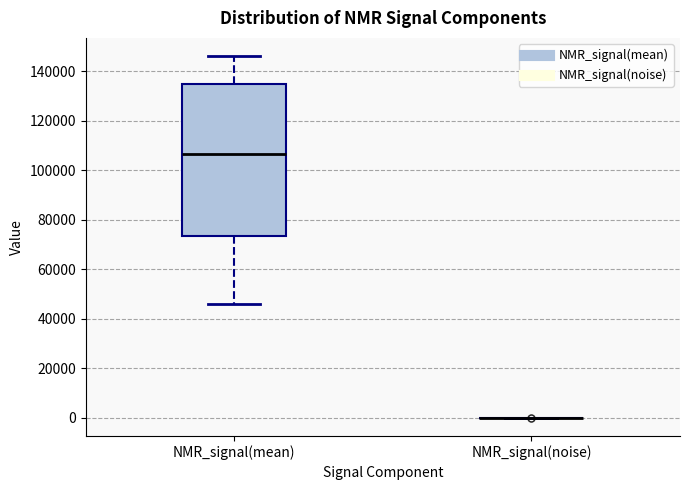

Reading left to right, transcribe this box plot: for each box, give where its median line is, the range the box spans, and where its two whiskers end, as read against the y-axis. The values are not printed on the chart, so give them approximately, as read against the axis.

NMR_signal(mean): median 106000, box 74000 to 134000, whiskers 46000 to 146000
NMR_signal(noise): box collapsed to a line at 0, whiskers 0 to 0